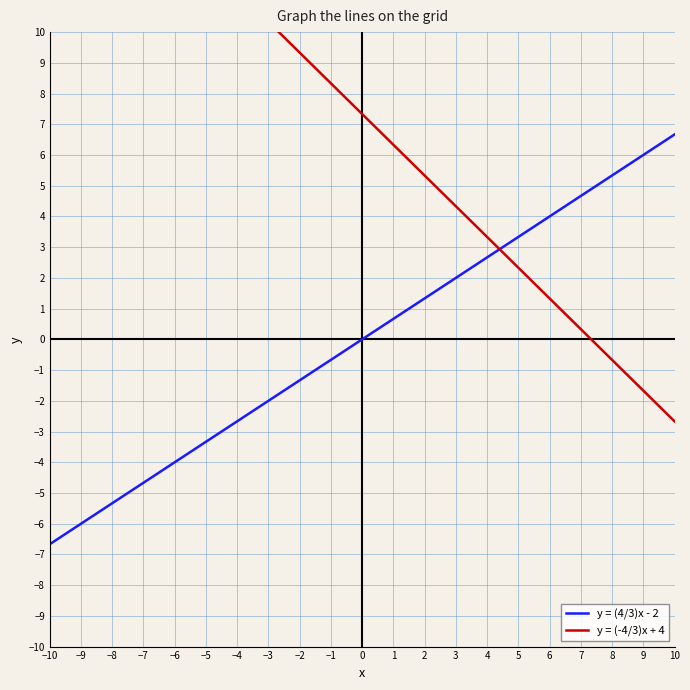

Reading left to right, list all the values displayed in this chart.

y = (4/3)x - 2: −10=-6.7	−9=-6.0	−8=-5.3	−7=-4.7	−6=-4.0	−5=-3.3	−4=-2.7	−3=-2.0	−2=-1.3	−1=-0.7	0=0.0	1=0.7	2=1.3	3=2.0	4=2.7	5=3.3	6=4.0	7=4.7	8=5.3	9=6.0	10=6.7
y = (-4/3)x + 4: −10=17.3	−9=16.3	−8=15.3	−7=14.3	−6=13.3	−5=12.3	−4=11.3	−3=10.3	−2=9.3	−1=8.3	0=7.3	1=6.3	2=5.3	3=4.3	4=3.3	5=2.3	6=1.3	7=0.3	8=-0.7	9=-1.7	10=-2.7